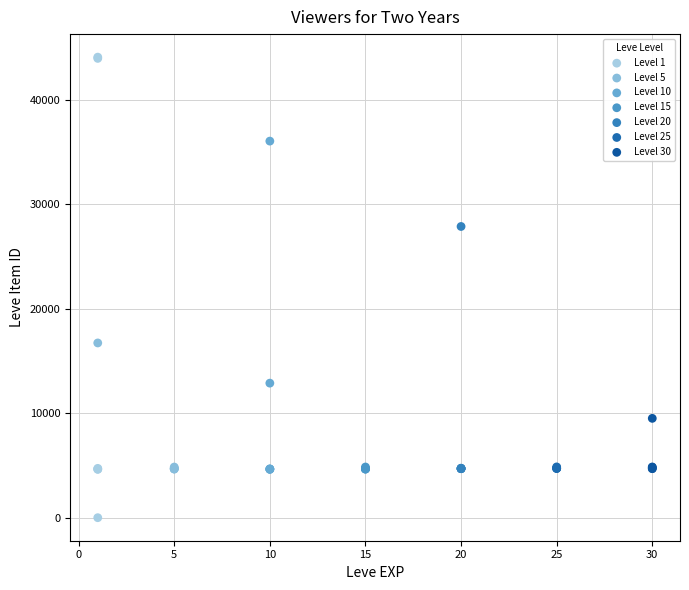

Which series contains the lowest Y value?

Level 1